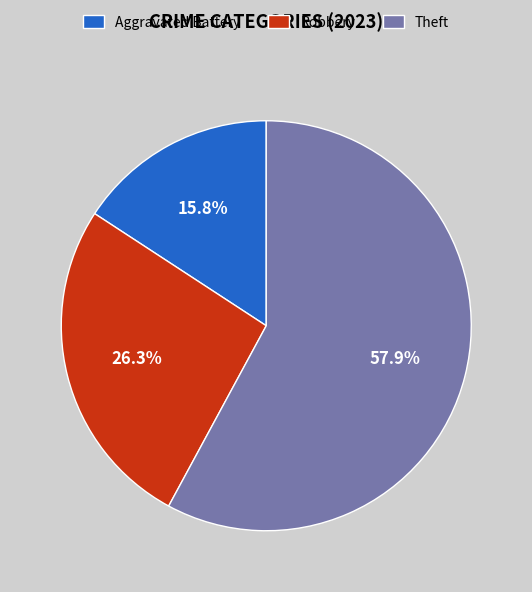

To the nearest percent, what is the average slice percentage?

33%